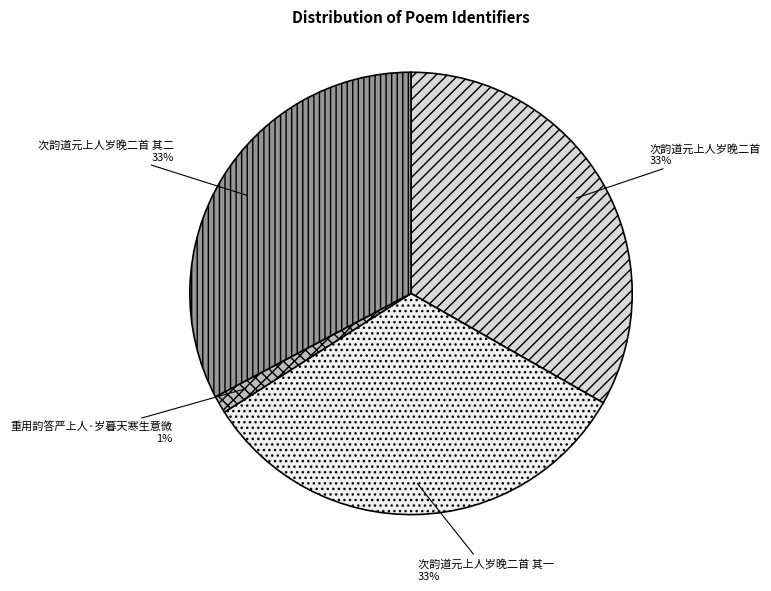

Does any single category account for the majority?

No